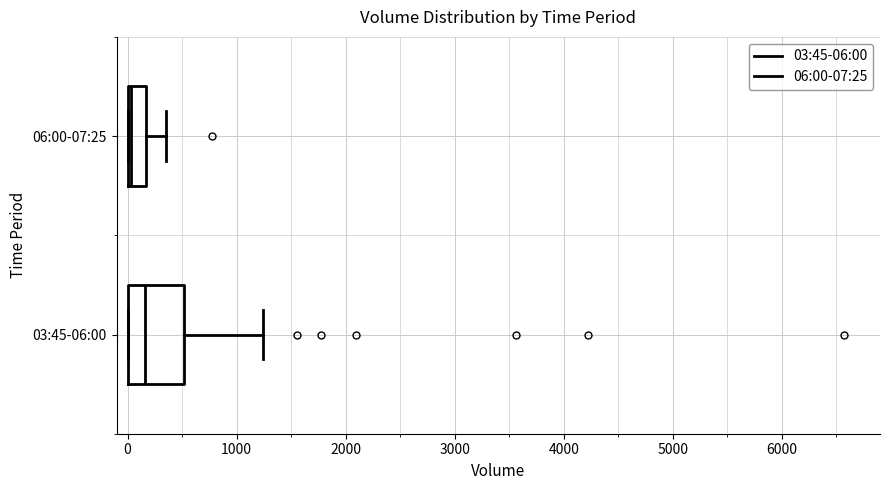

Where is the right edge of the box for 03:45-06:00 on the x-axis? The values are not printed on the chart, so give them approximately, as read against the axis.

500